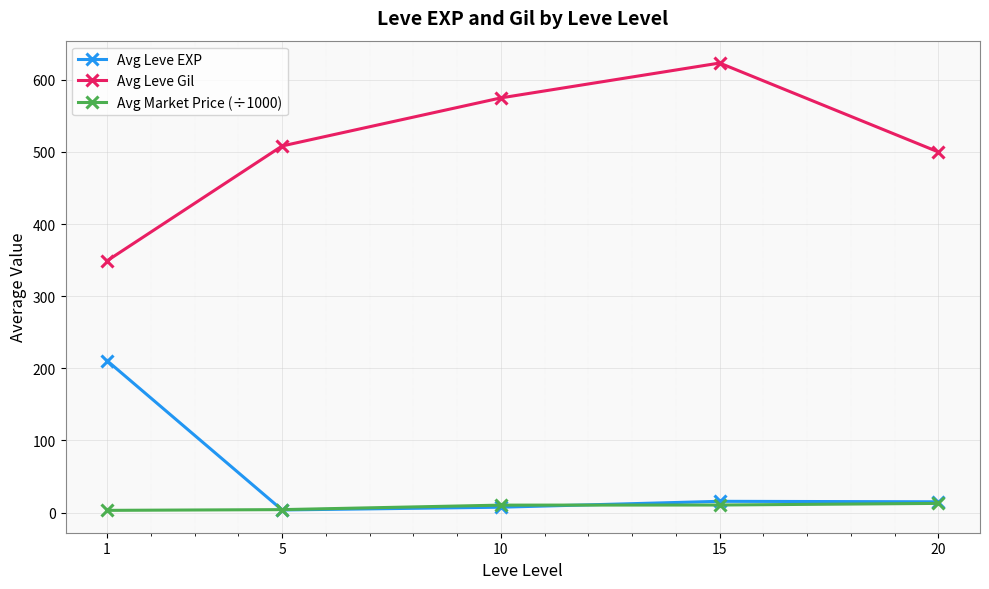

Between 15 and 20, which series saw the biggest shift?

Avg Leve Gil